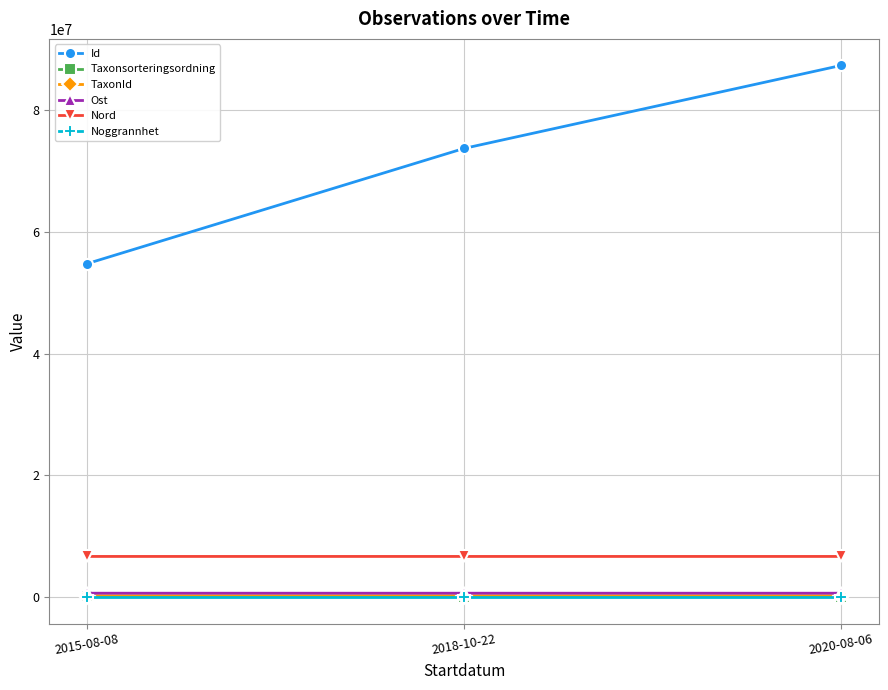

Between 2015-08-08 and 2018-10-22, which series saw the biggest shift?

Id